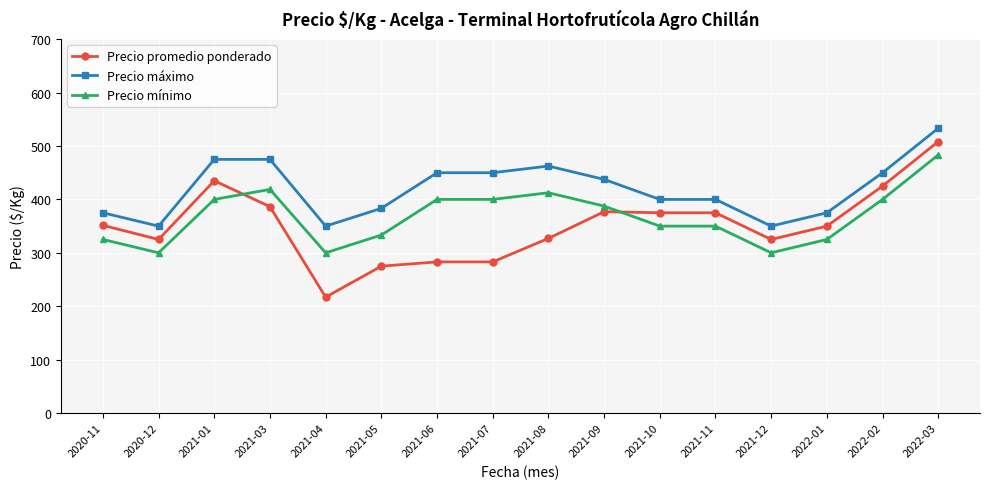

What is the difference between the second highest and minimum values in the Precio promedio ponderado series?

218.0